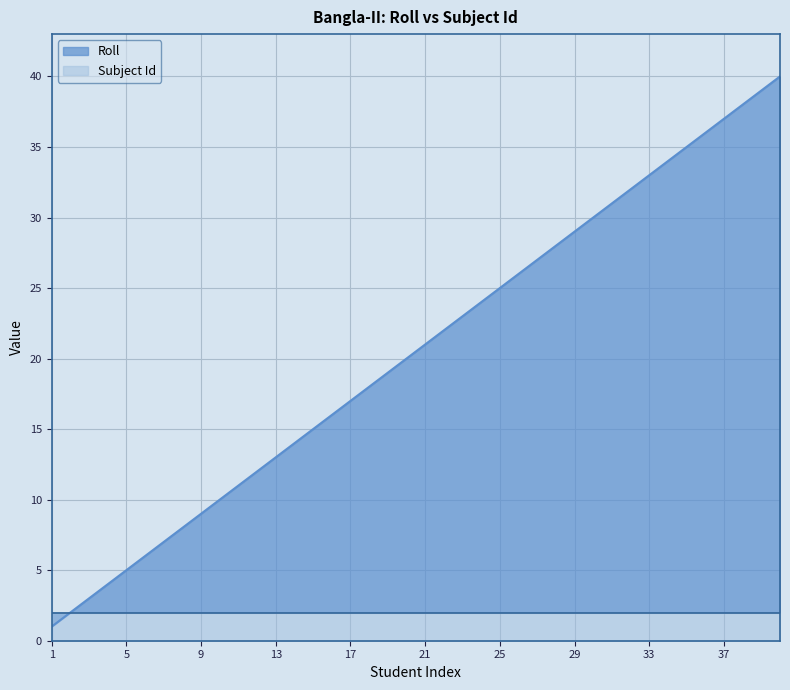

How many values exceed 21?

19